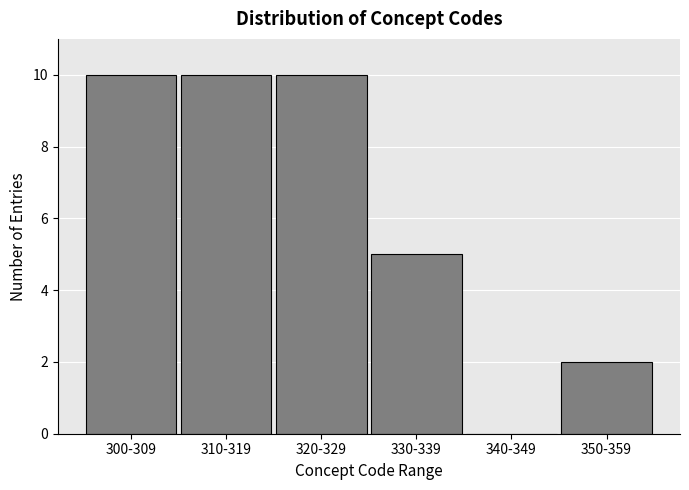

Reading left to right, extract all data points from this chart.

300-309=10	310-319=10	320-329=10	330-339=5	340-349=0	350-359=2